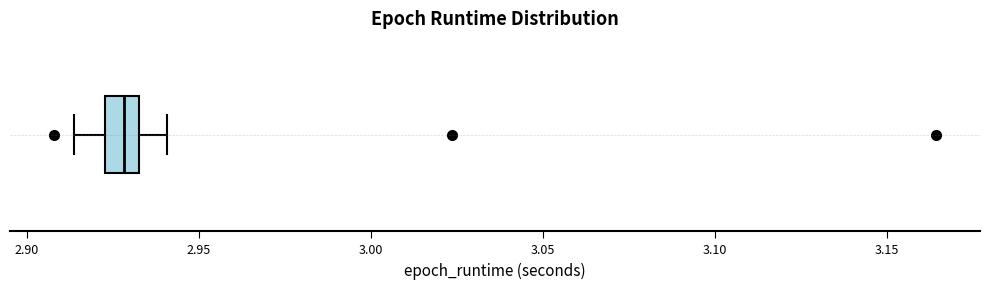

Transcribe this box plot: give where the median line is, the range the box spans, and where the two whiskers end, as read against the x-axis. The values are not printed on the chart, so give them approximately, as read against the axis.

median 2.930 (inside the box), box 2.925 to 2.930, whiskers 2.915 to 2.940